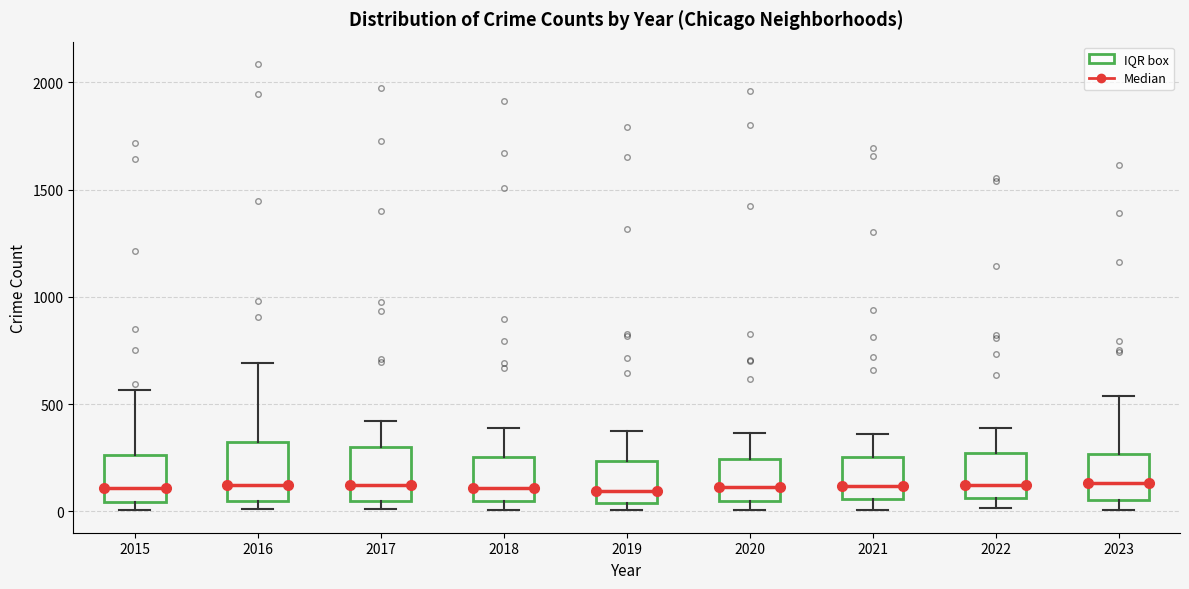

Where does the median line of the box at x = 2015 sit on the y-axis? The values are not printed on the chart, so give them approximately, as read against the axis.

100